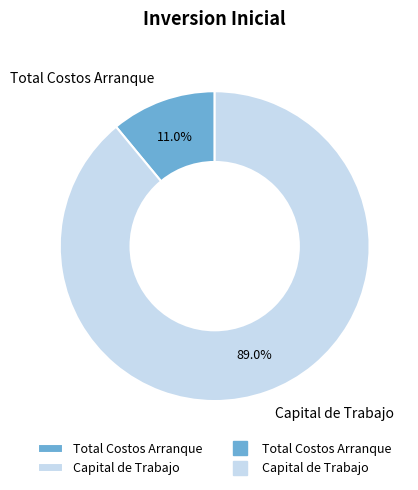

Count the number of slices in the pie.

2